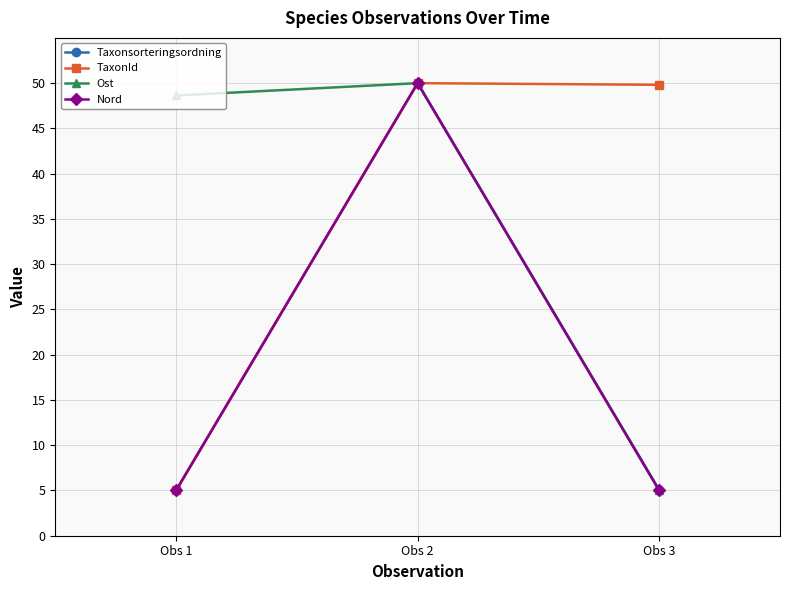

At which label does Ost reach its minimum?

Obs 3